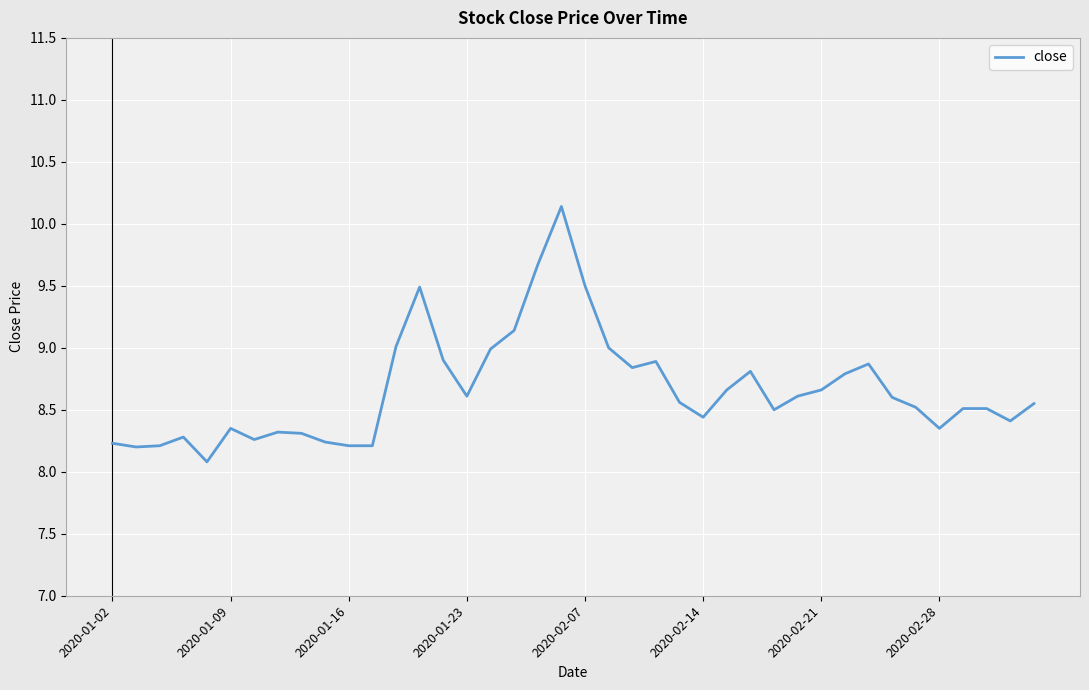

What is the difference between the maximum and minimum values?

2.1